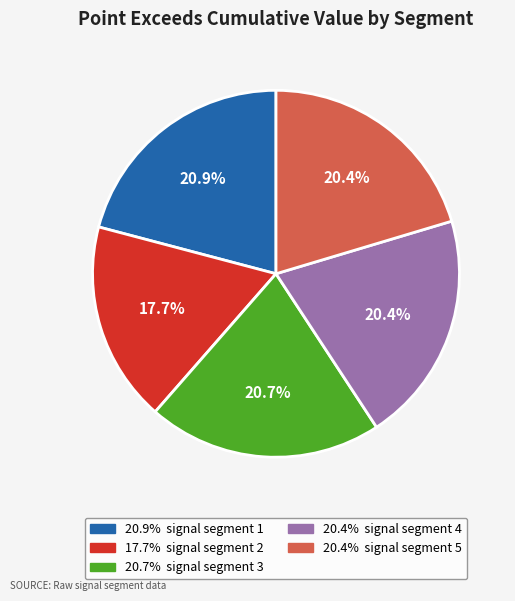

Is there any slice that represents more than half of the pie?

No